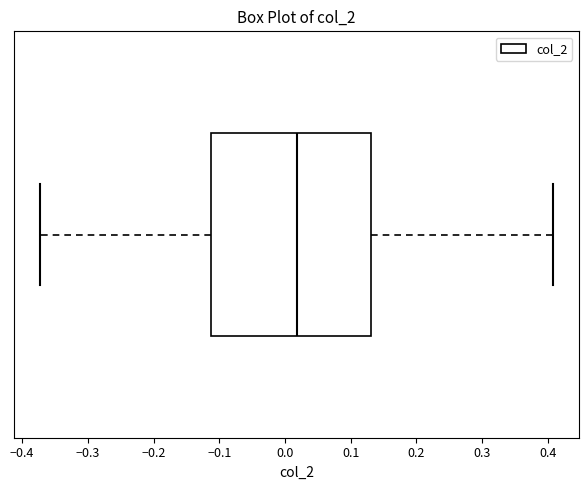

Read this box plot against the x-axis: the position of the median line, the range covered by the box, and the ends of both whiskers. The values are not printed on the chart, so give them approximately, as read against the axis.

median 0.02, box -0.11 to 0.13, whiskers -0.37 to 0.41